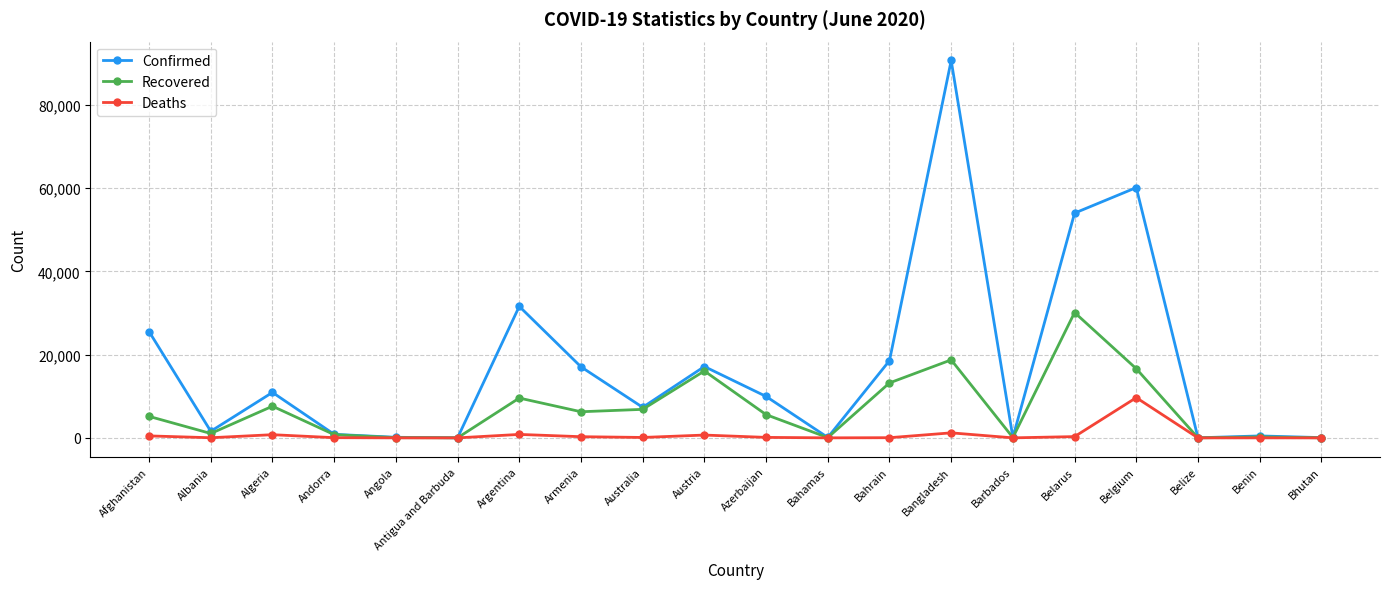

Does the chart have visible grid lines?

Yes